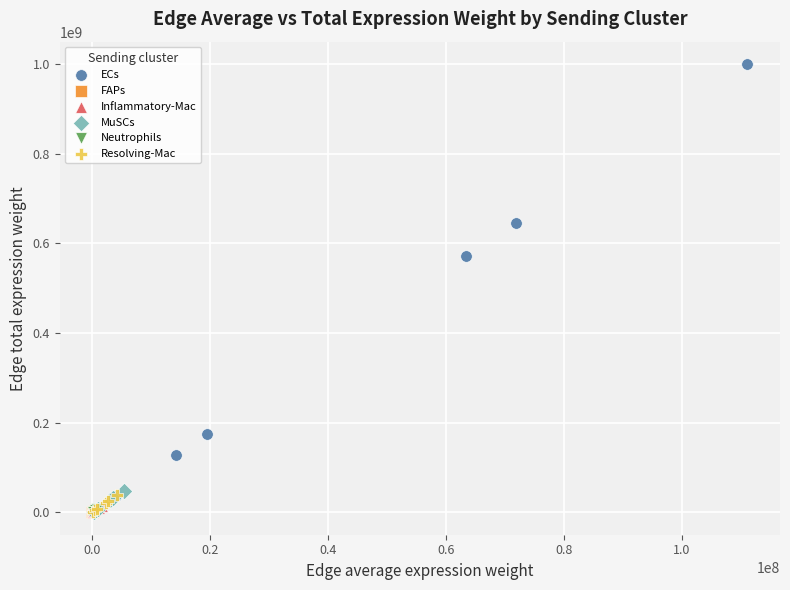

Which series contains the highest Y value?

ECs